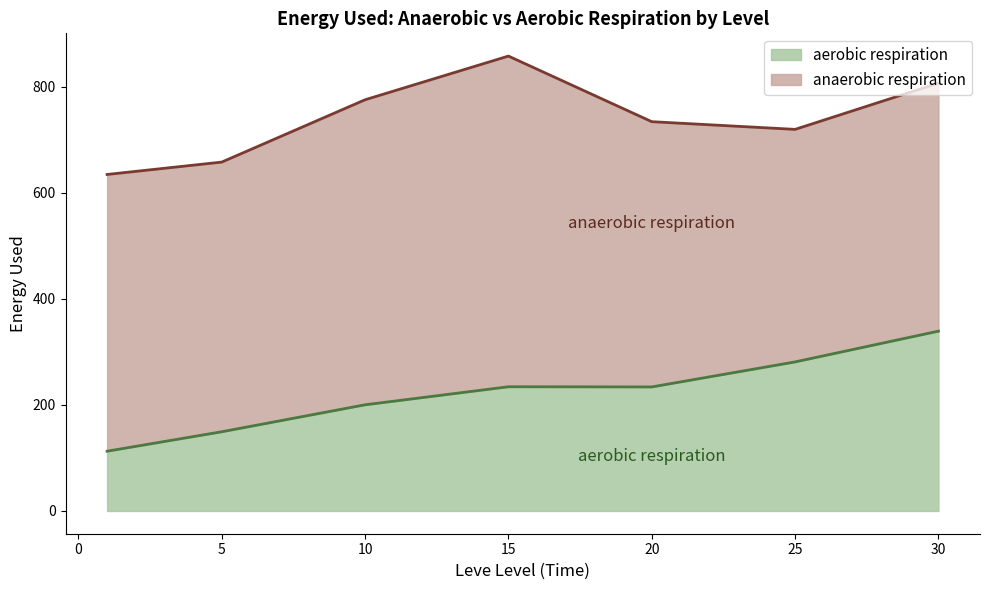

At which category does anaerobic respiration reach its first local peak?

1